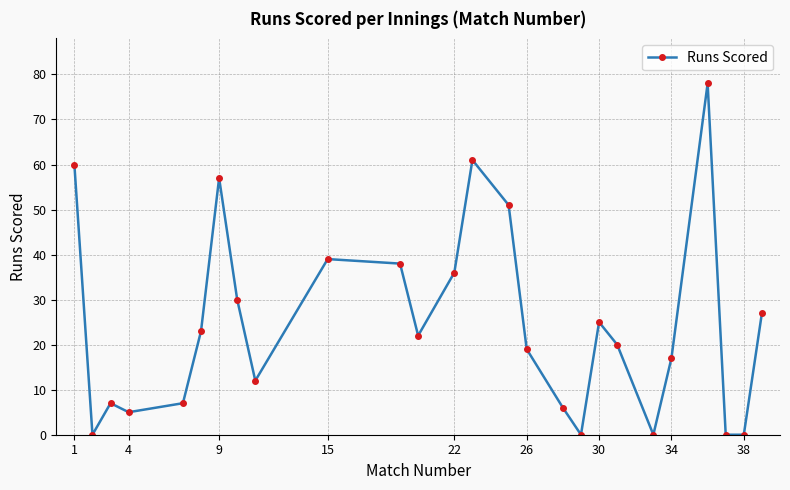

True or false: there are more than 2 points higher than both neighbors.

True